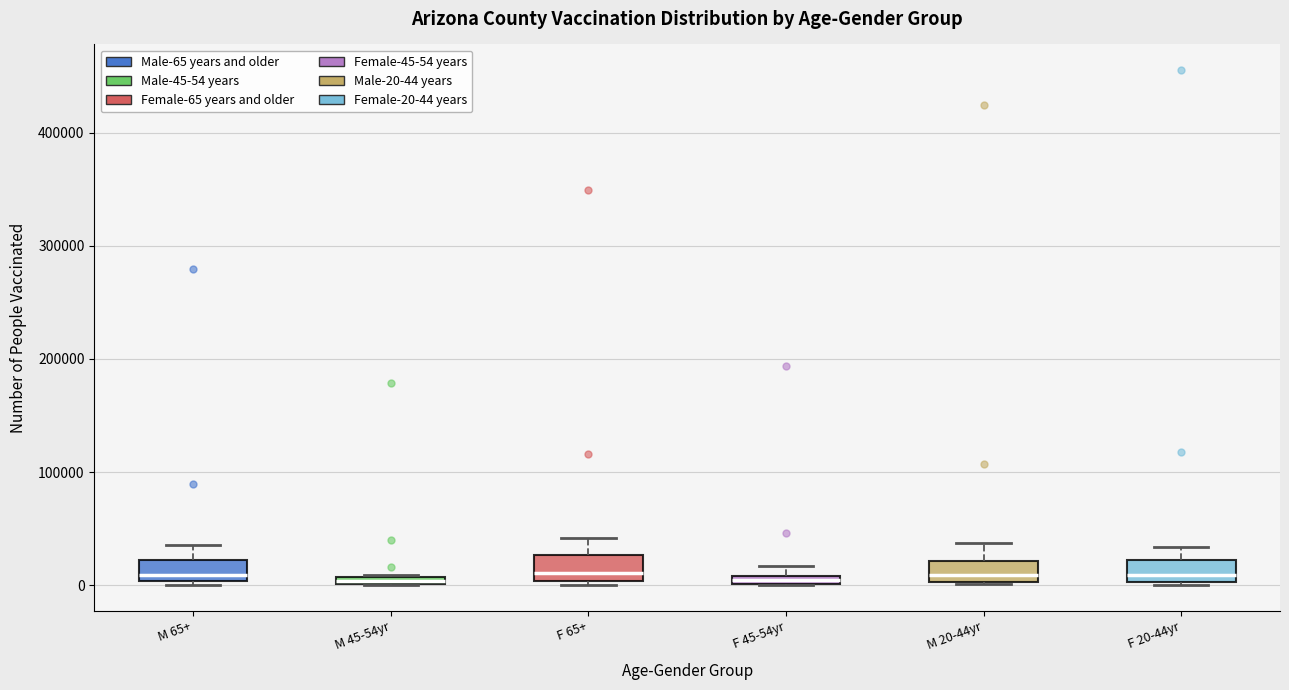

Where is the lower edge of the box for M 65+ on the y-axis? The values are not printed on the chart, so give them approximately, as read against the axis.

0